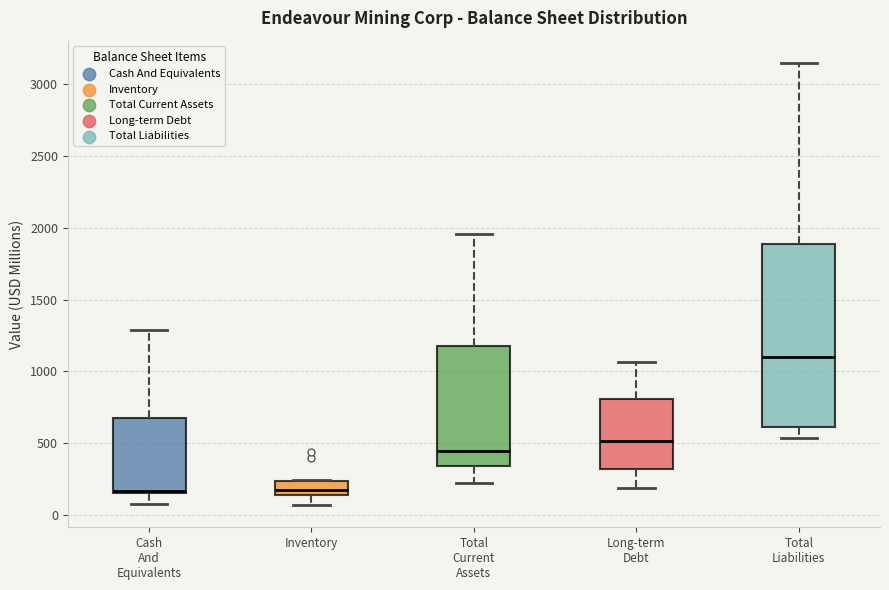

Which box's median line is the highest?

Total Liabilities